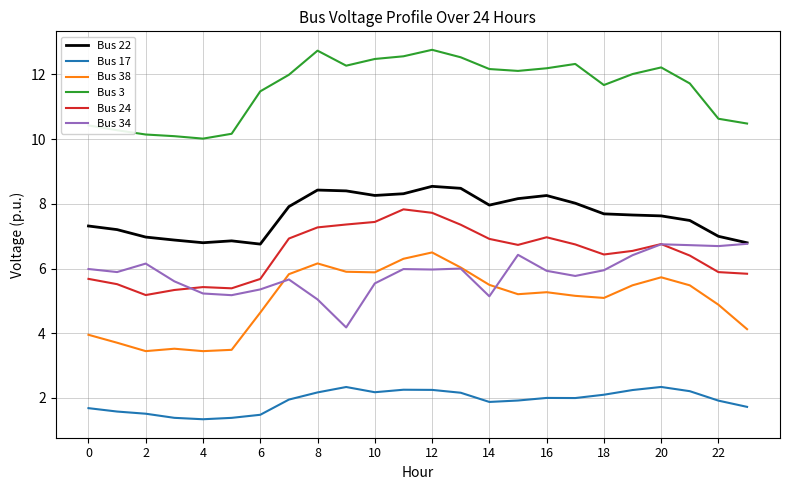

What is the smallest value displayed?

1.3